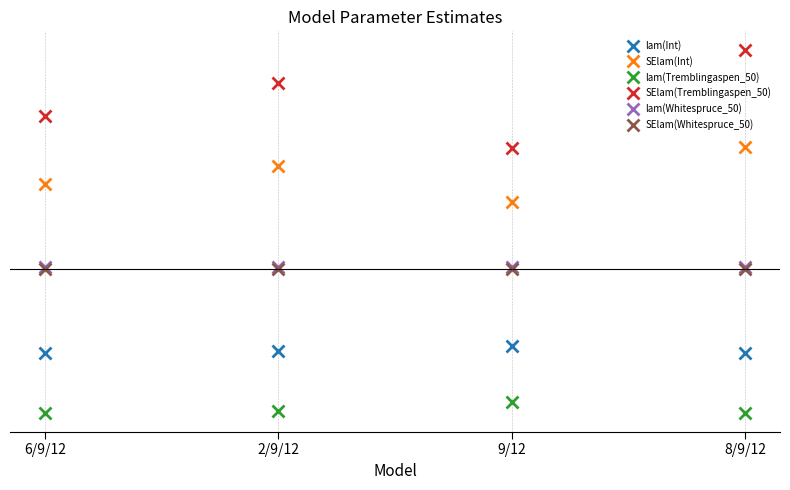

What are all the series names shown in the legend?

lam(Int), SElam(Int), lam(Tremblingaspen_50), SElam(Tremblingaspen_50), lam(Whitespruce_50), SElam(Whitespruce_50)